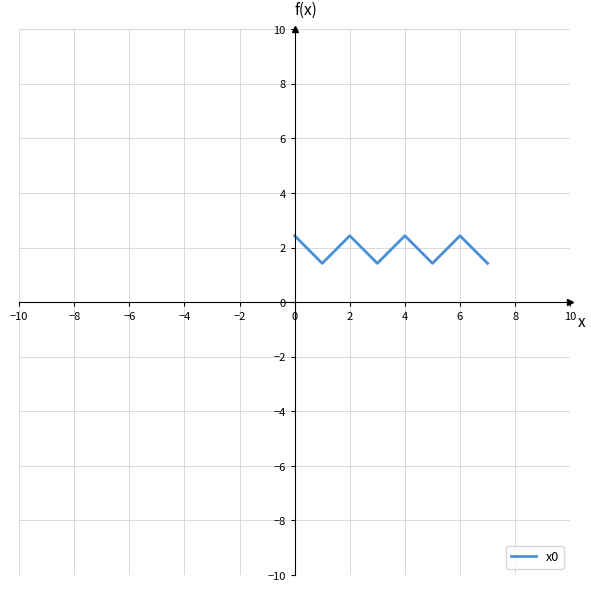

What is the maximum value shown in the chart?

2.4